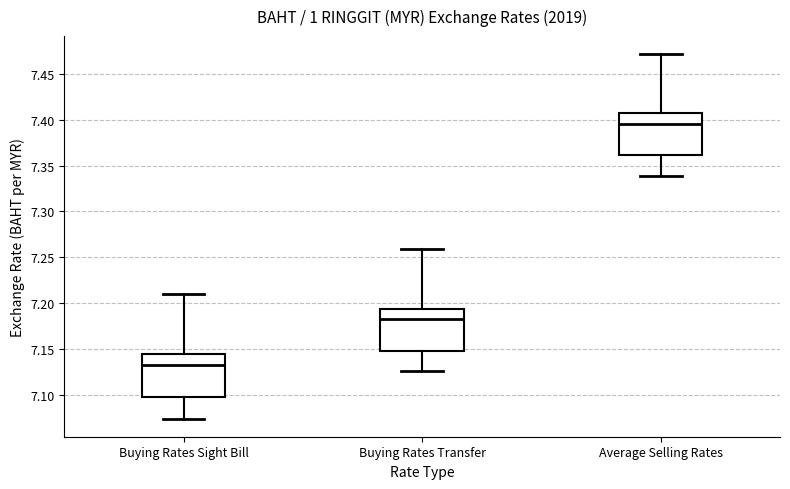

Reading left to right, read every box against the y-axis: the position of its median line, the range the box covers, and the ends of its whiskers. The values are not printed on the chart, so give them approximately, as read against the axis.

Buying Rates Sight Bill: median 7.135, box 7.095 to 7.145, whiskers 7.075 to 7.210
Buying Rates Transfer: median 7.180, box 7.150 to 7.195, whiskers 7.125 to 7.260
Average Selling Rates: median 7.395, box 7.360 to 7.410, whiskers 7.340 to 7.470